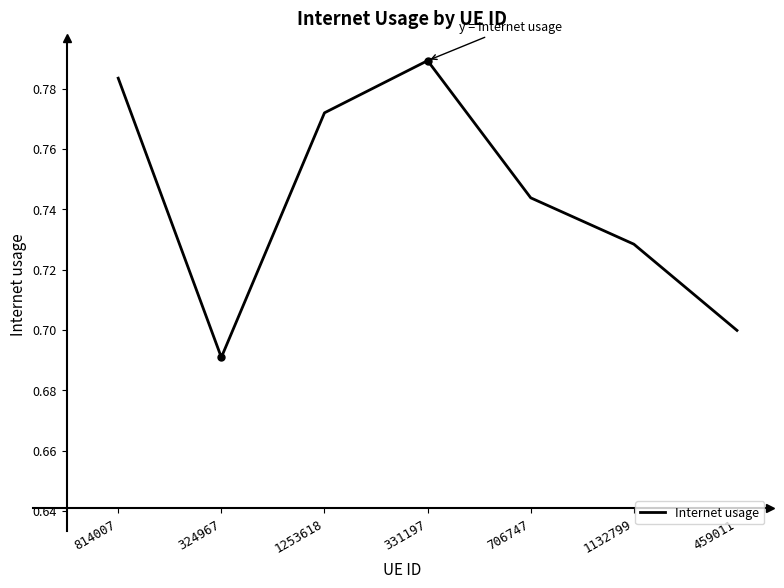

Rank the categories by value from highest to lowest.

331197, 814007, 1253618, 706747, 1132799, 459011, 324967